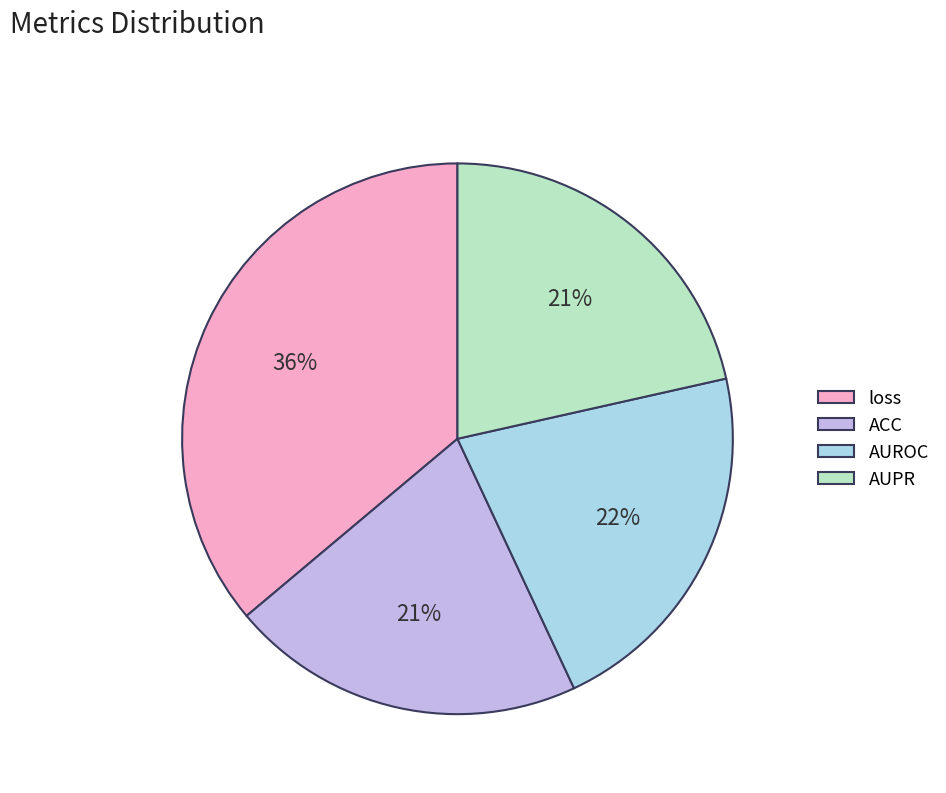

To the nearest percent, what portion does loss represent?

36%